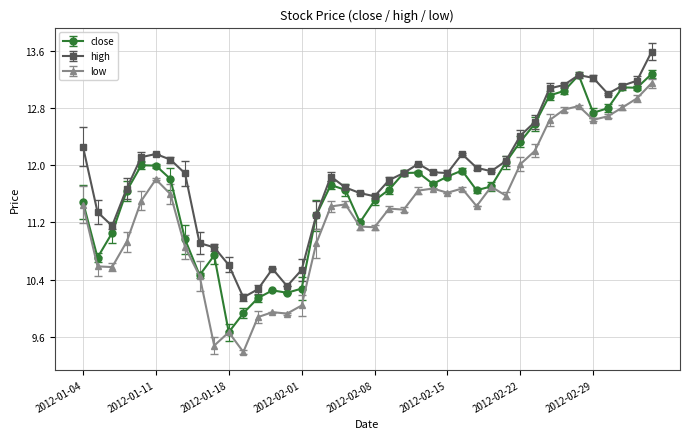

What is the value of the low point at the 6th from the left?

11.8